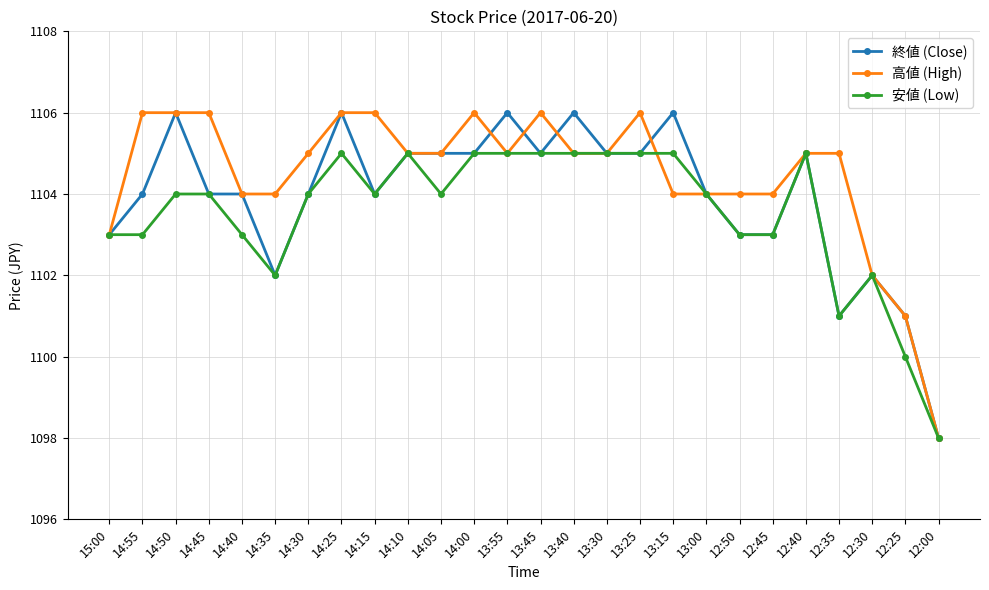

True or false: 安値 (Low) has more than 1 points higher than both neighbors.

True